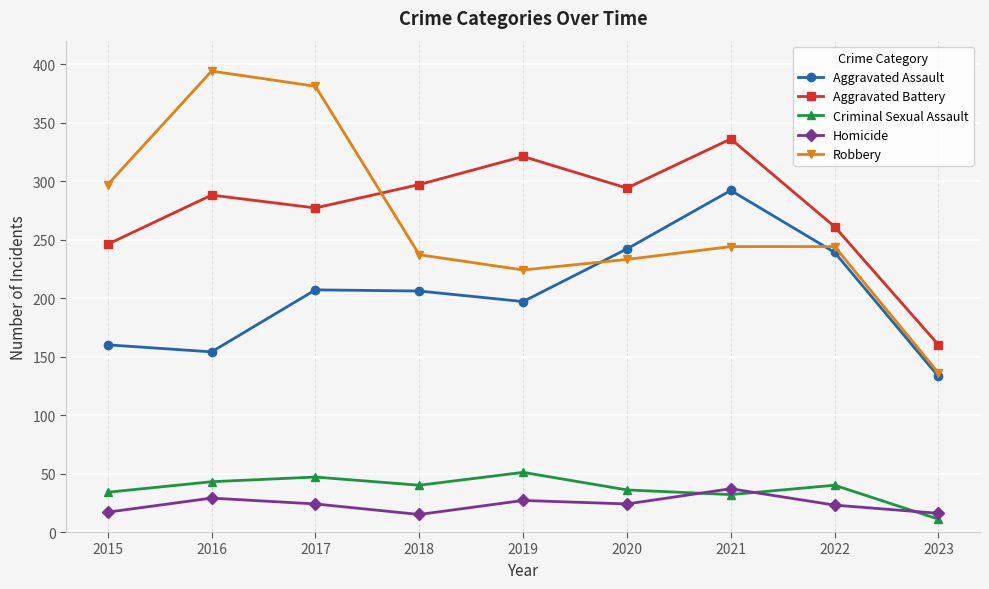

Is it true that Aggravated Battery equals 288 at 2016?

True